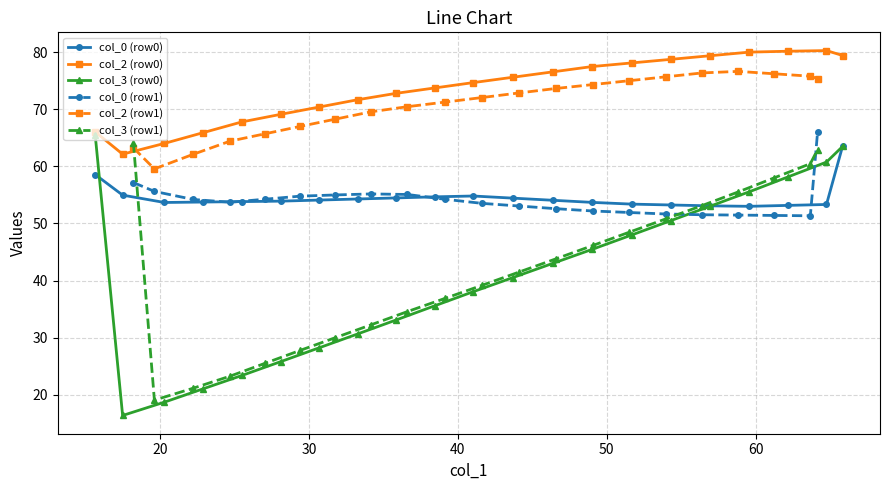

How many series are shown in this chart?

6